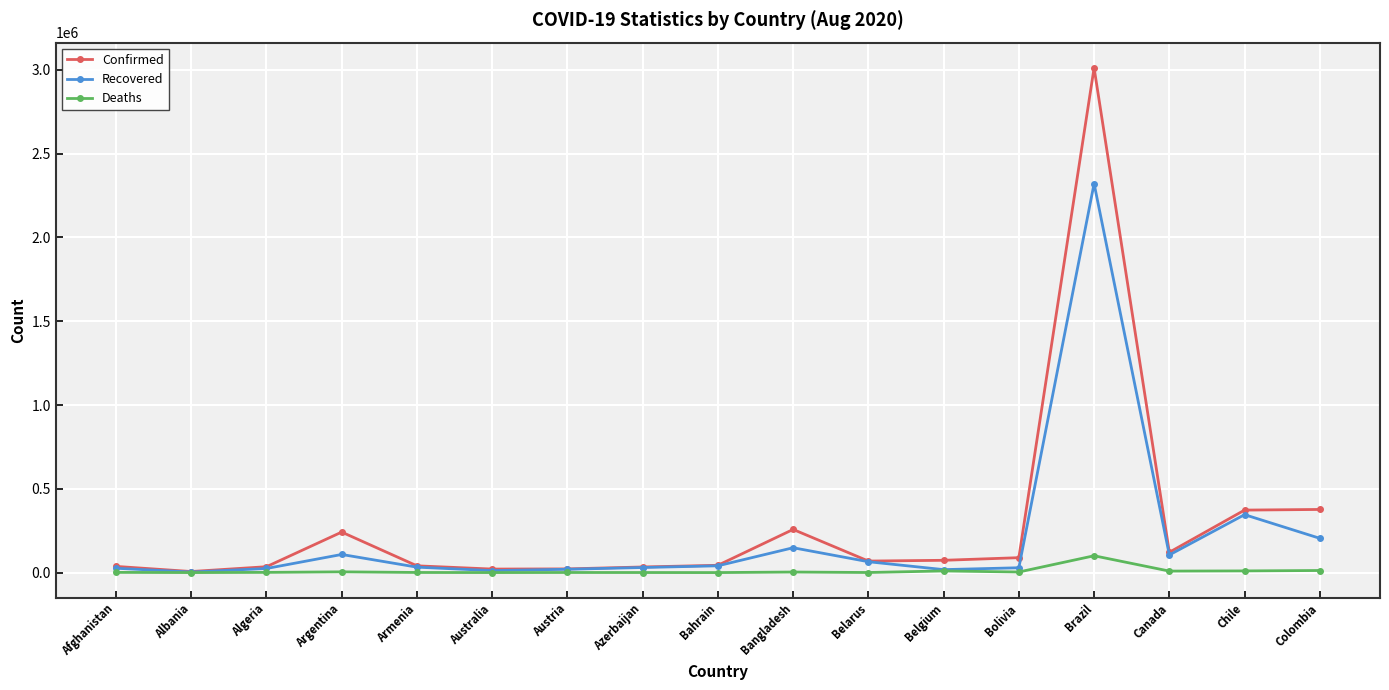

What is the value of the Recovered point at the 10th from the left?

148370